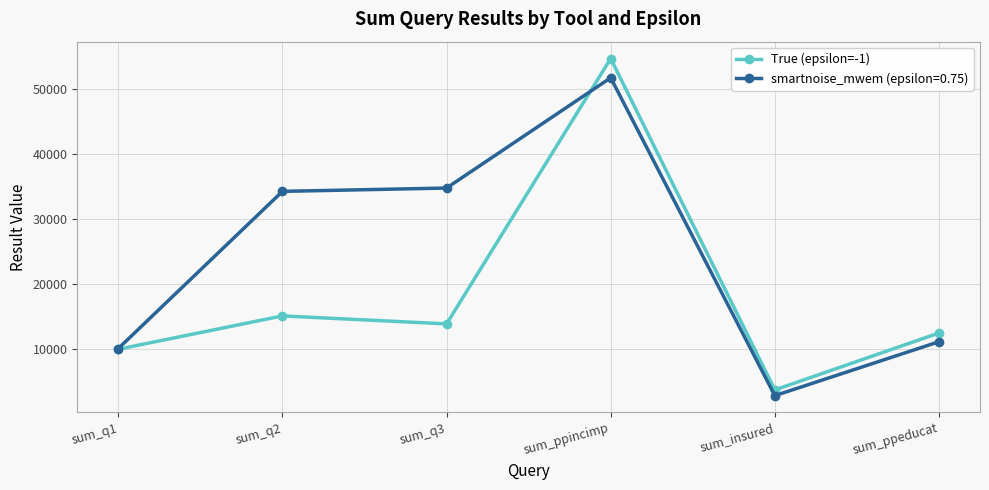

Which series changed the most between sum_q1 and sum_insured?

smartnoise_mwem (epsilon=0.75)